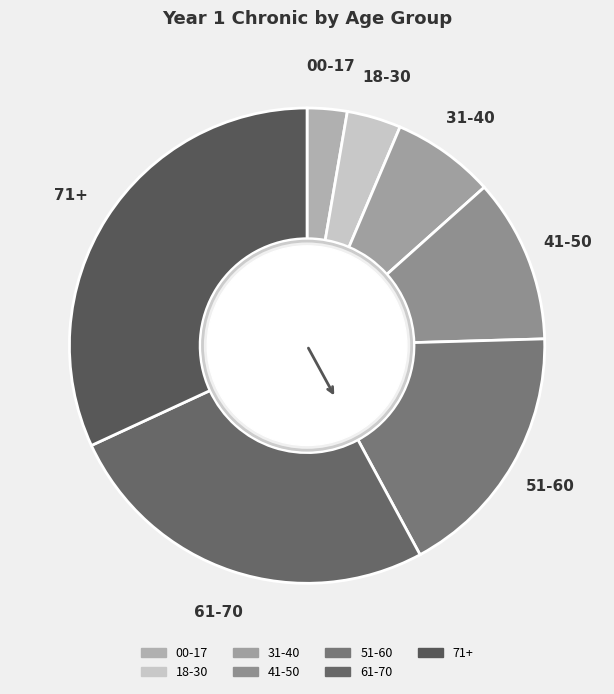

The 41-50 slice represents 19% of the pie. True or false?

False